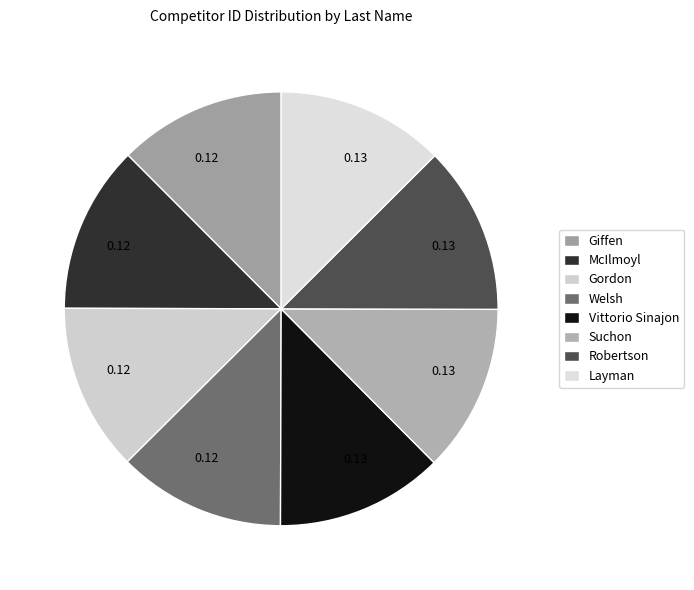

How many slices are in this pie chart?

8